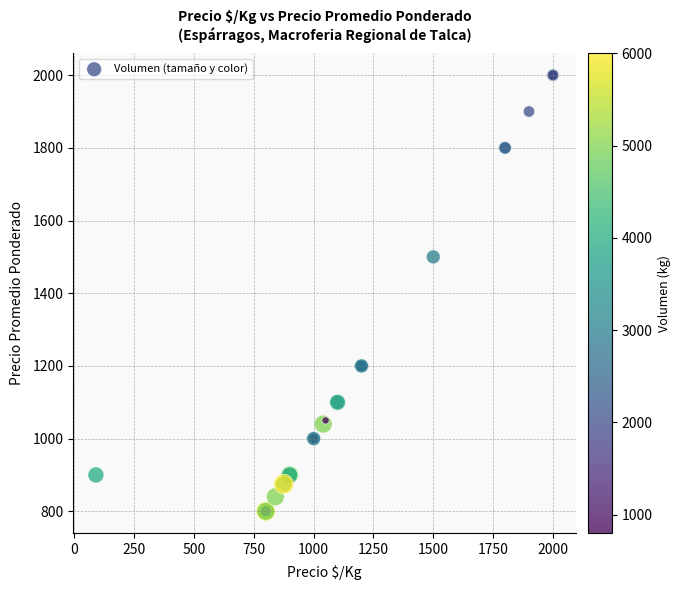

What Y value in the scatter plot is closest to 1400?

1500